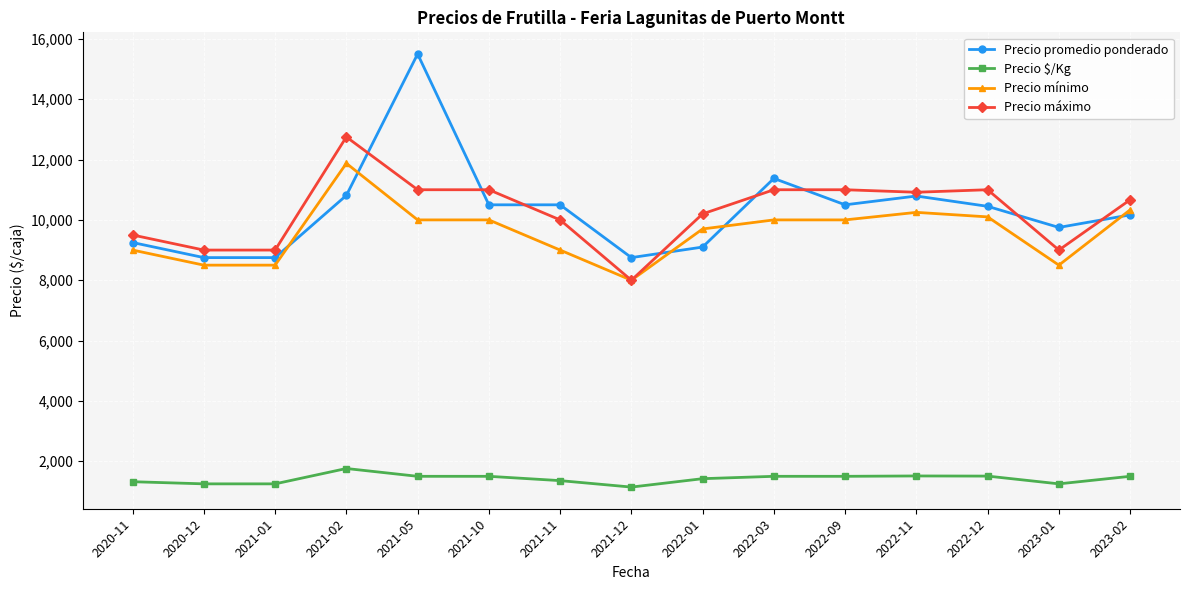

How many lines are shown in the chart?

4